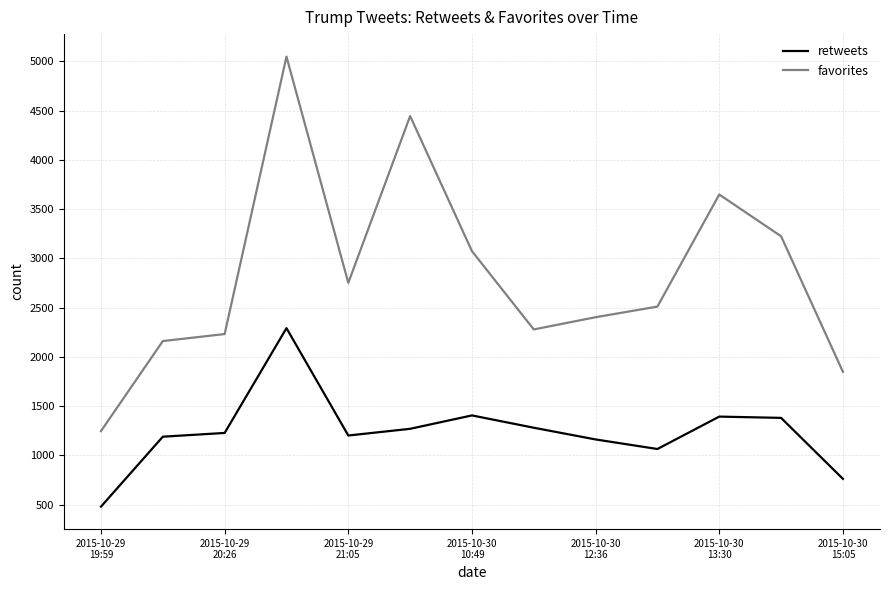

Which series has the largest total across all categories?

favorites